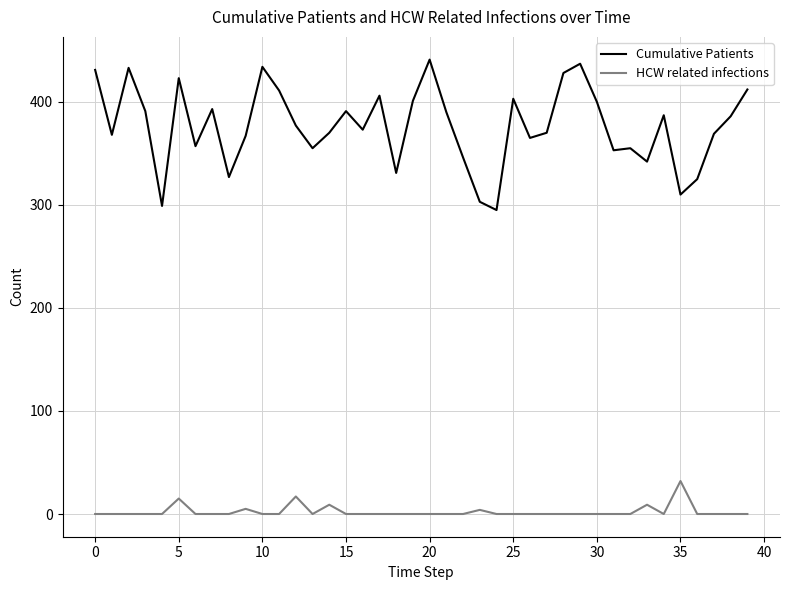

What is the highest value of the HCW related infections series?

32